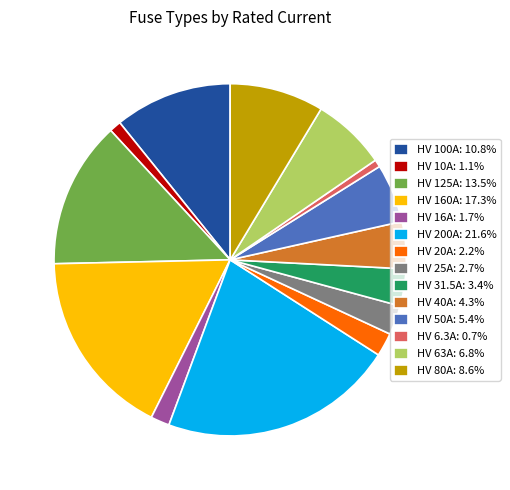

Combined, do HV 200A: 21.6% and HV 31.5A: 3.4% account for over 50%?

No